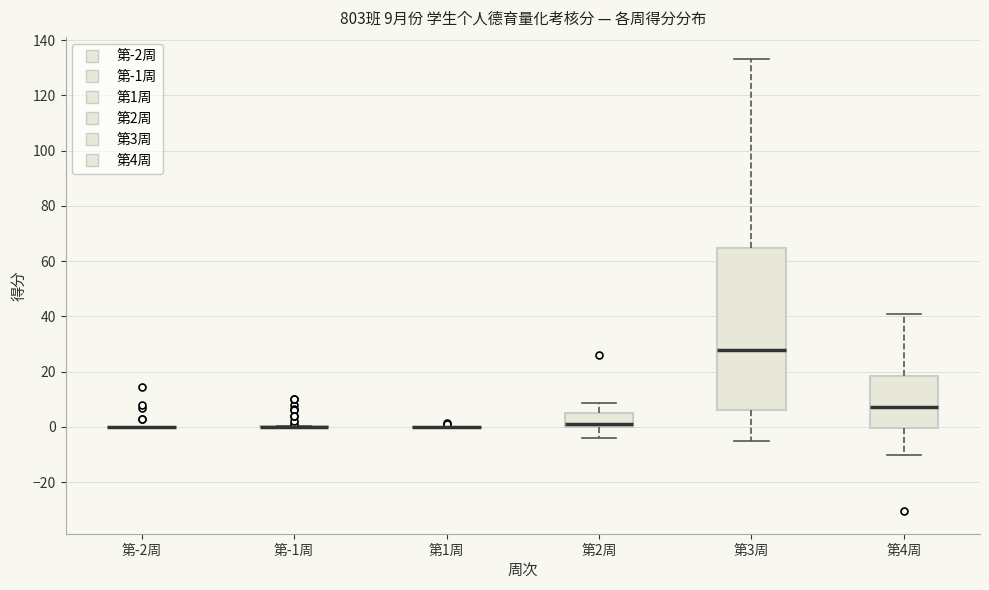

Comparing the boxes themselves (not the whiskers), which one is the tallest?

第3周